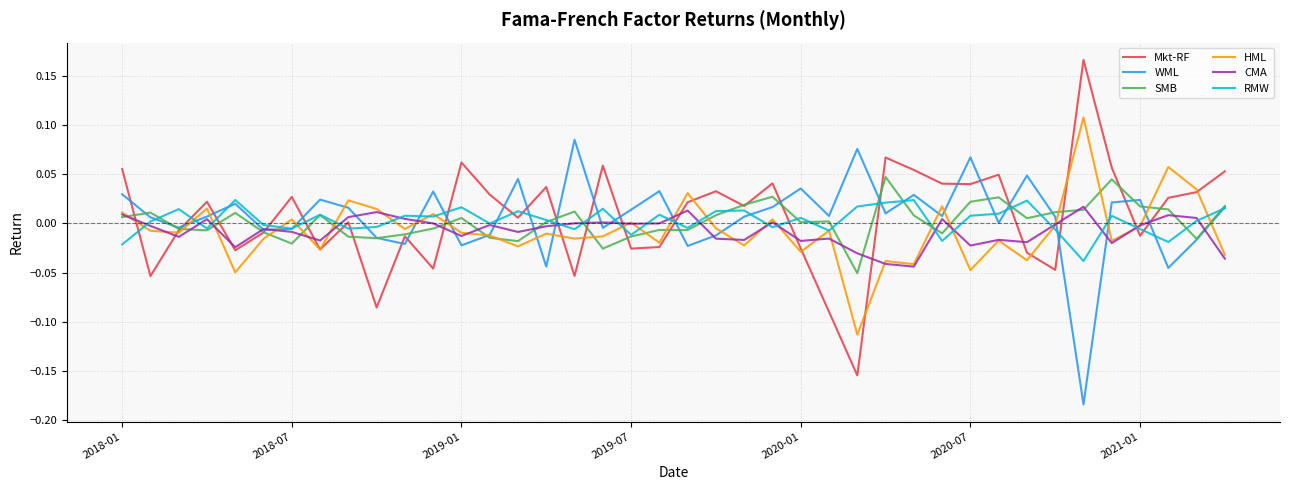

What are all the series names shown in the legend?

Mkt-RF, WML, SMB, HML, CMA, RMW